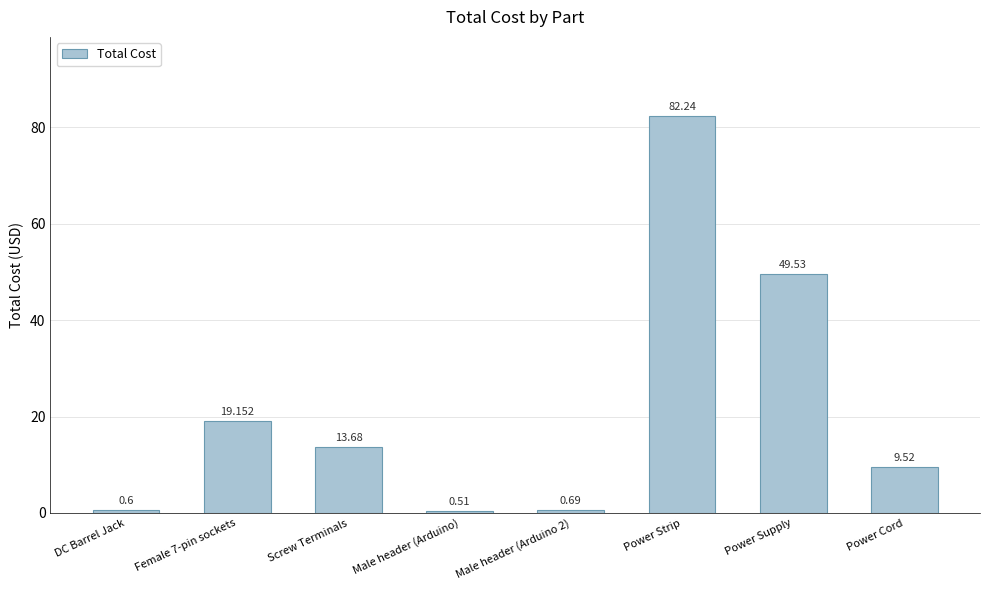

Rank the categories by value from lowest to highest.

Male header (Arduino), DC Barrel Jack, Male header (Arduino 2), Power Cord, Screw Terminals, Female 7-pin sockets, Power Supply, Power Strip